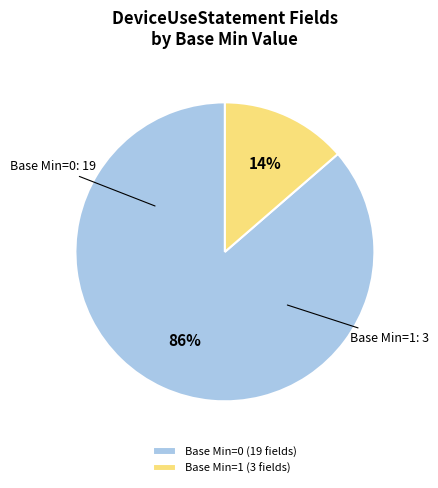

Is it true that Base Min=1 (3 fields) is 28% of the pie?

False